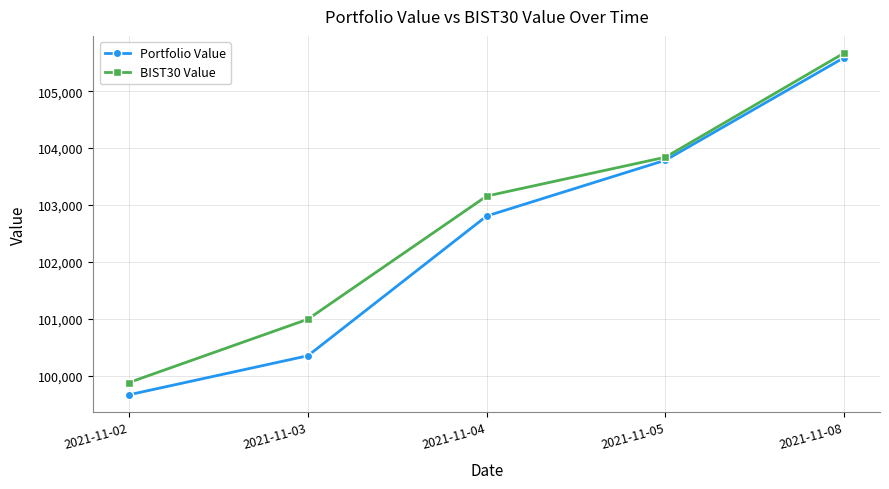

What is the value of the BIST30 Value point at the 5th from the left?

105672.1